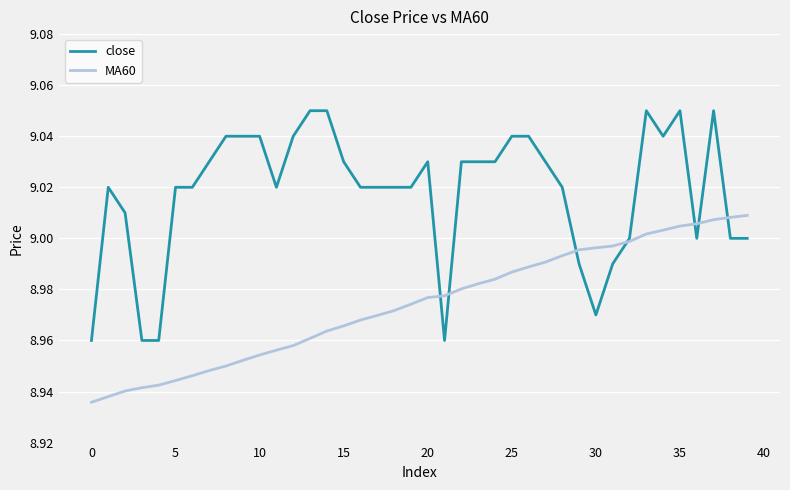

Which series has the widest spread of values?

close